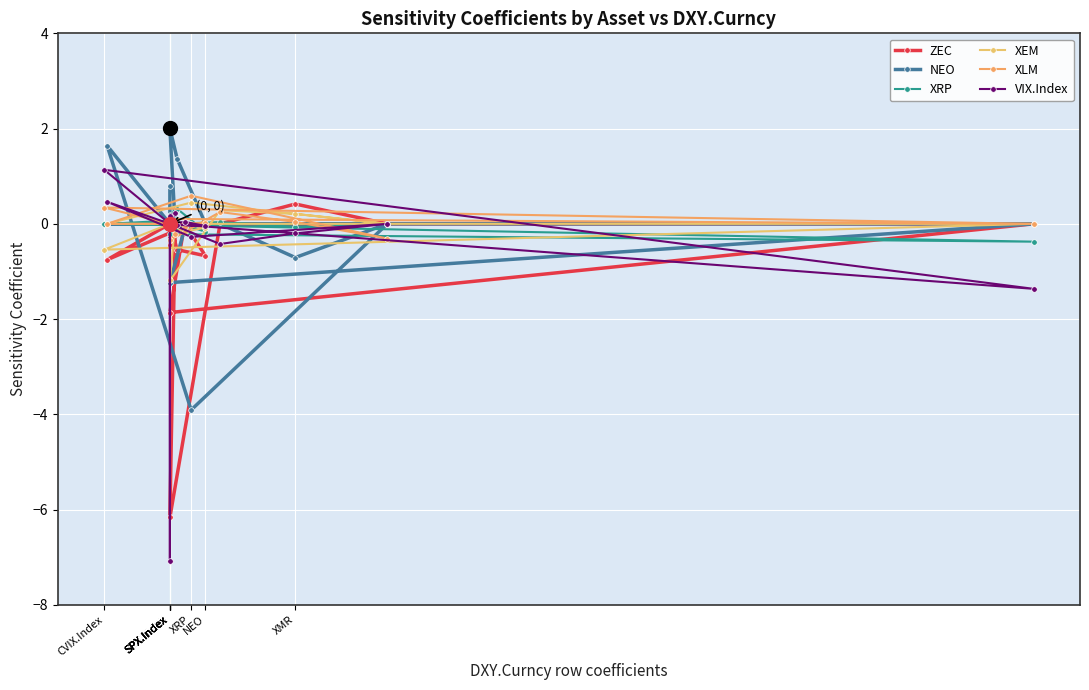

List the series in order of their peak value, highest first.

NEO, VIX.Index, XLM, XEM, ZEC, XRP